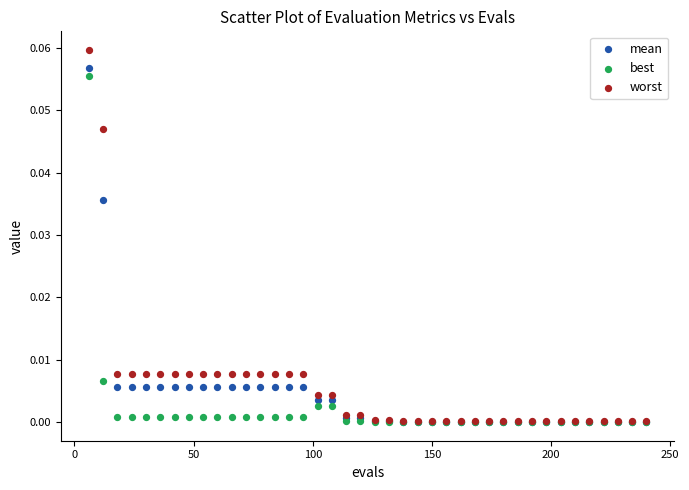

What are all the series names shown in the legend?

mean, best, worst